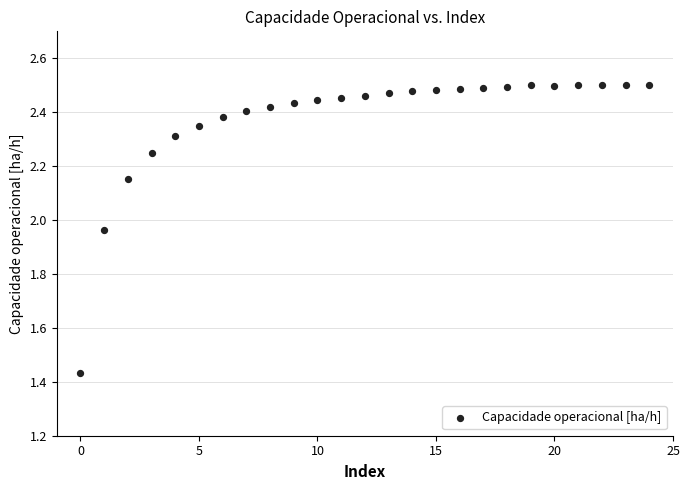

What is the range of Y values (max minus min)?

1.1